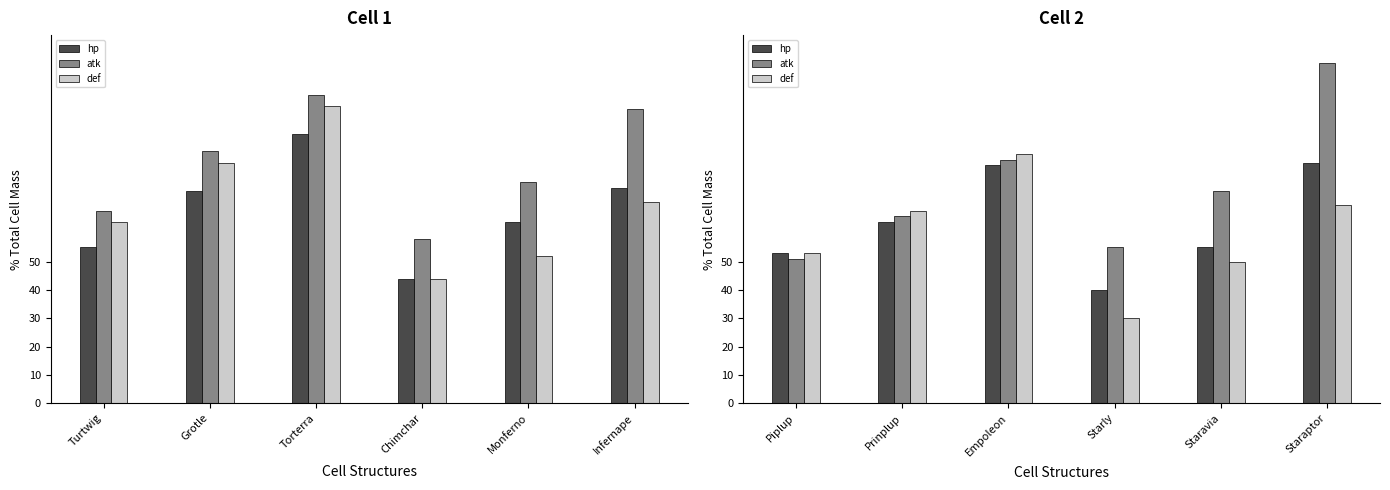

Rank the series by their maximum value, from lowest to highest.

hp, def, atk